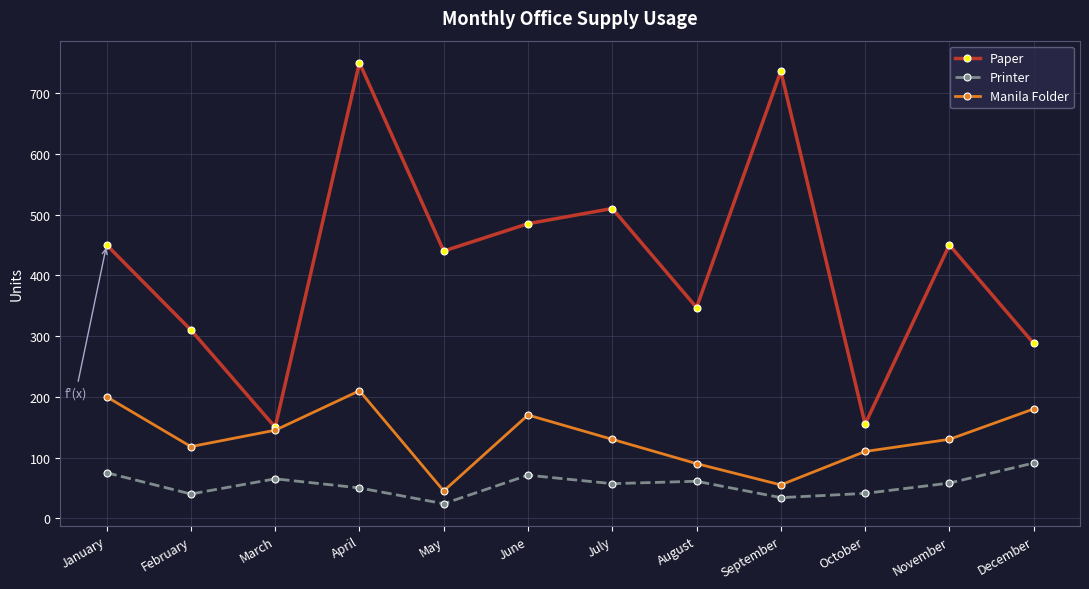

What is the total value across all series at March?

360